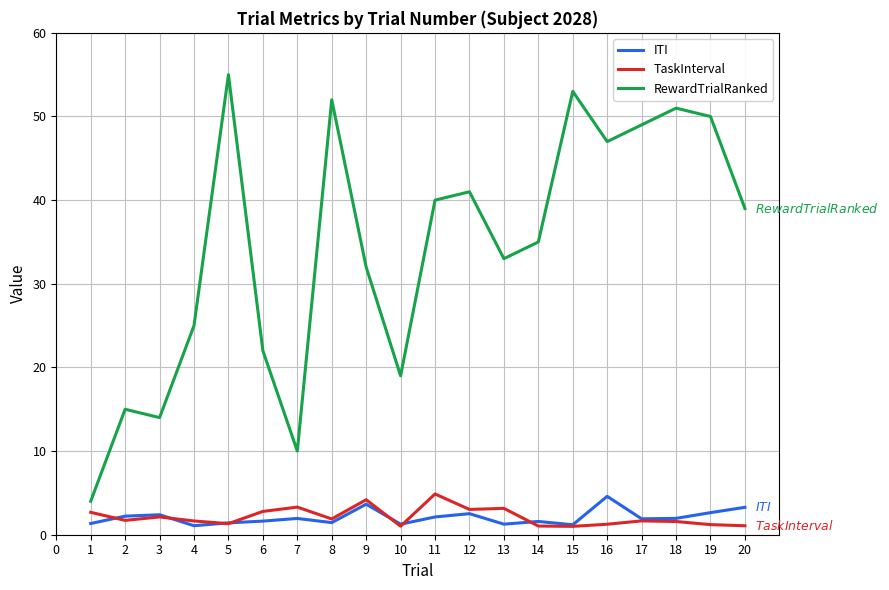

True or false: RewardTrialRanked and ITI intersect in this chart.

False